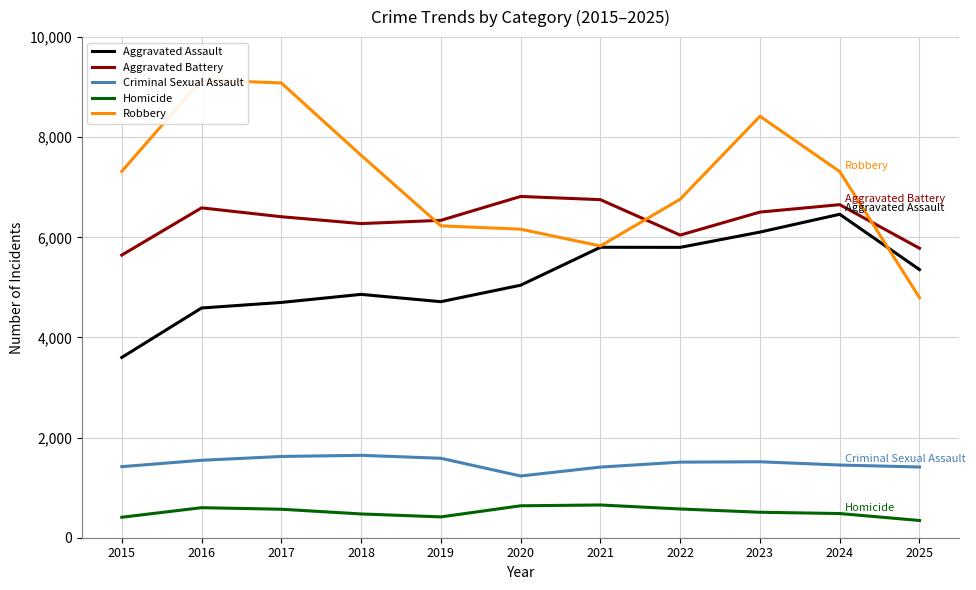

Reading right to left, what are all the values shown in this chart?

Aggravated Assault: 5356	6461	6105	5800	5802	5044	4715	4861	4700	4589	3601
Aggravated Battery: 5782	6653	6505	6045	6753	6817	6340	6275	6412	6589	5646
Criminal Sexual Assault: 1413	1452	1517	1510	1411	1233	1587	1646	1623	1547	1420
Homicide: 344	483	509	574	654	638	416	475	569	600	409
Robbery: 4796	7314	8419	6762	5828	6163	6230	7639	9084	9145	7319